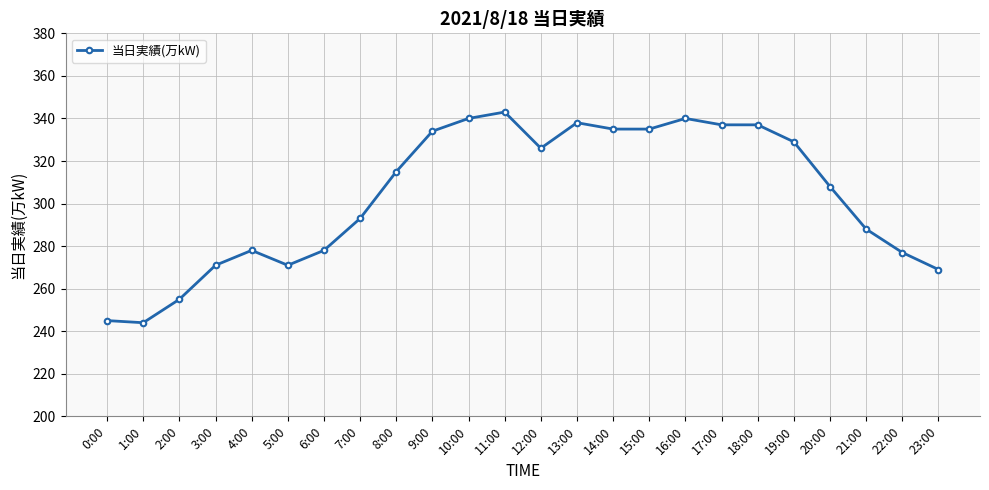

What is the maximum value shown in the chart?

343